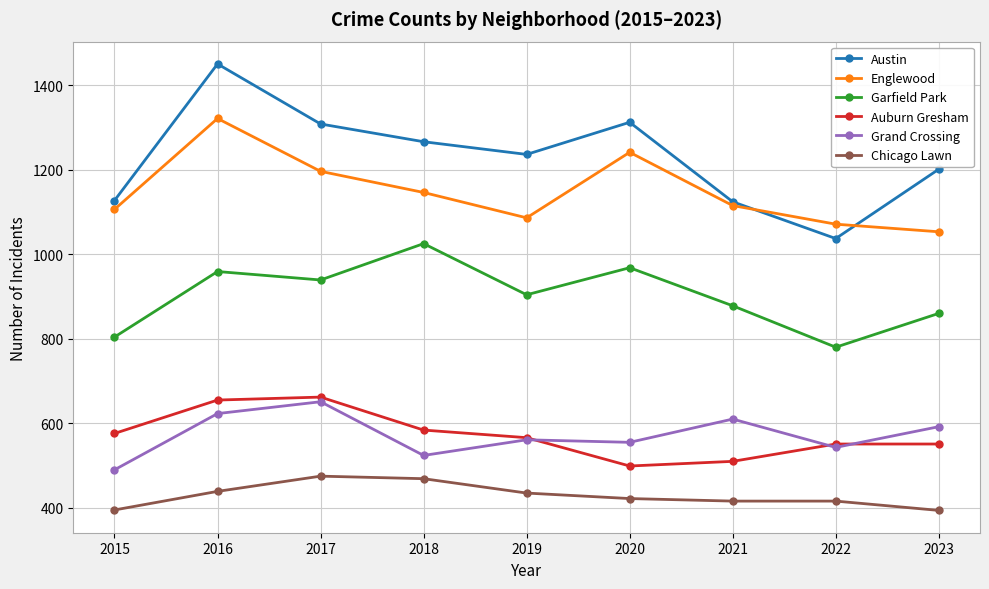

The Austin series shows 2123 at 2020. True or false?

False